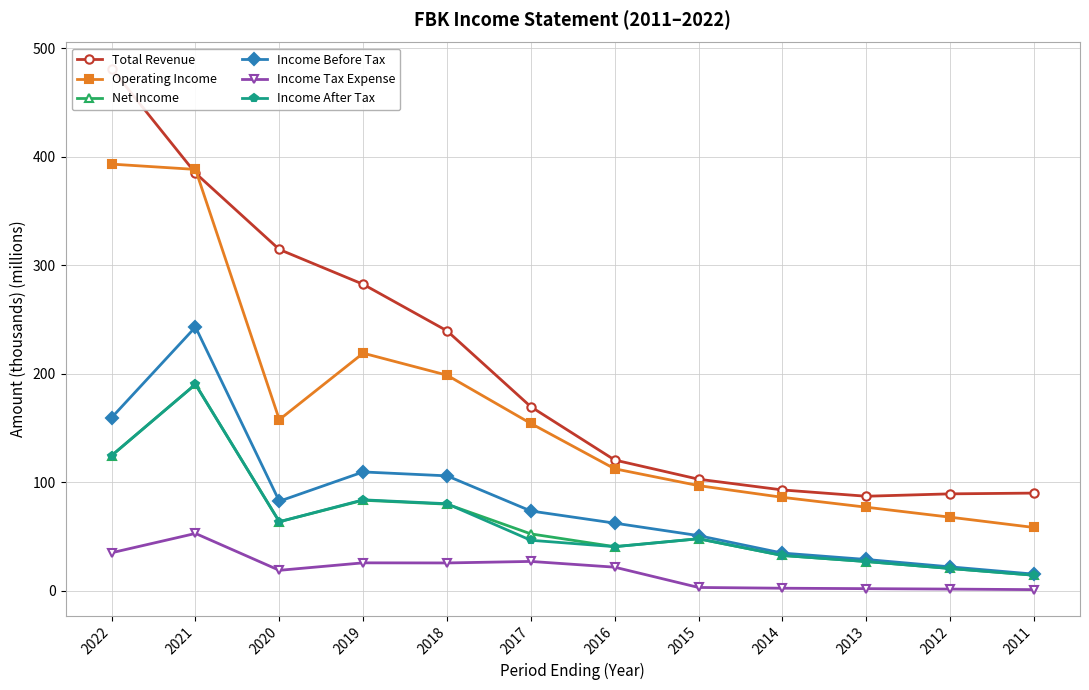

Where is Operating Income nearest to the value 225?

2019